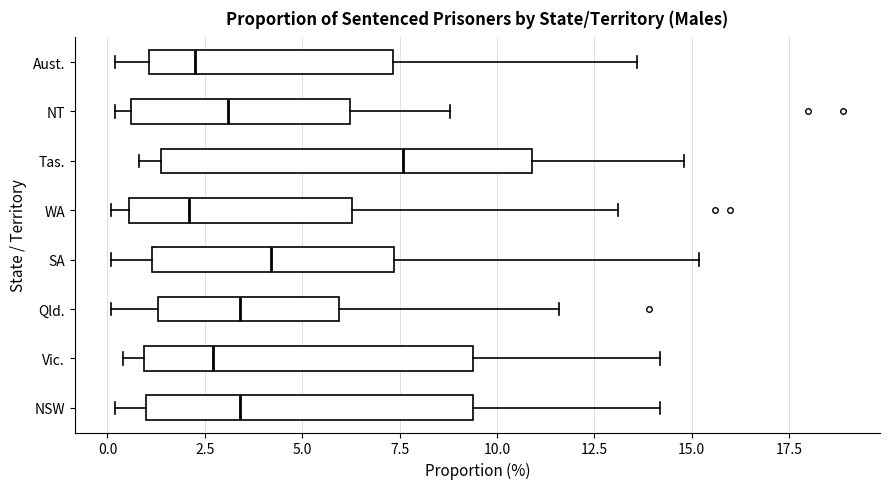

Reading bottom to top, transcribe this box plot: for each box, give where its median line is, the range the box spans, and where its two whiskers end, as read against the x-axis. The values are not printed on the chart, so give them approximately, as read against the axis.

NSW: median 3.5, box 1.0 to 9.5, whiskers 0.0 to 14.0
Vic.: median 2.5, box 1.0 to 9.5, whiskers 0.5 to 14.0
Qld.: median 3.5, box 1.5 to 6.0, whiskers 0.0 to 11.5
SA: median 4.0, box 1.0 to 7.5, whiskers 0.0 to 15.0
WA: median 2.0, box 0.5 to 6.5, whiskers 0.0 to 13.0
Tas.: median 7.5, box 1.5 to 11.0, whiskers 1.0 to 15.0
NT: median 3.0, box 0.5 to 6.0, whiskers 0.0 to 9.0
Aust.: median 2.5, box 1.0 to 7.5, whiskers 0.0 to 13.5